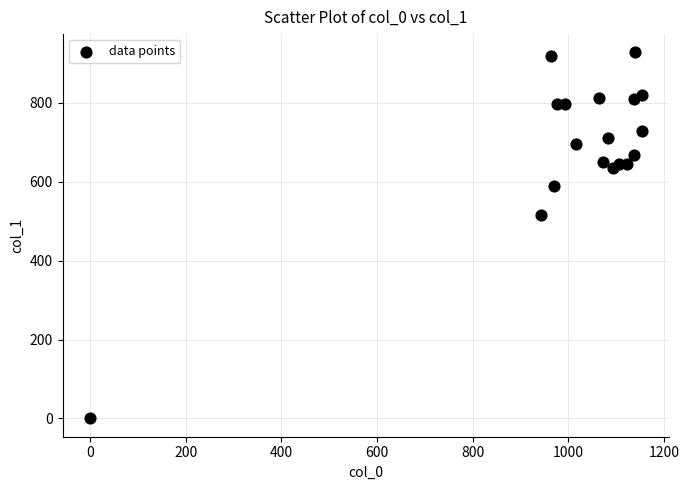

What Y value in the scatter plot is closest to 464?

516.4